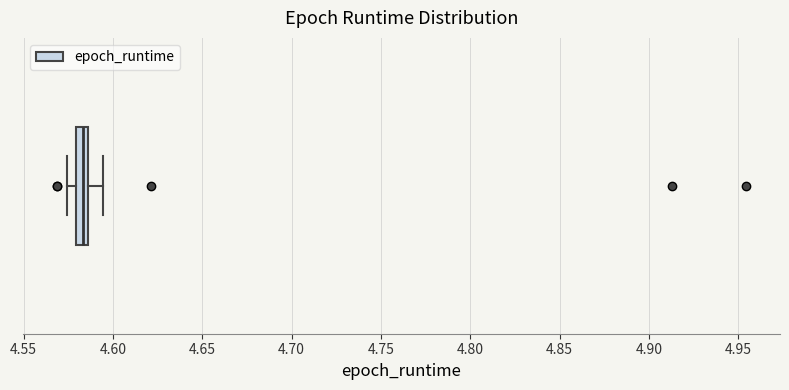

Where is the left edge of the box on the x-axis? The values are not printed on the chart, so give them approximately, as read against the axis.

4.580